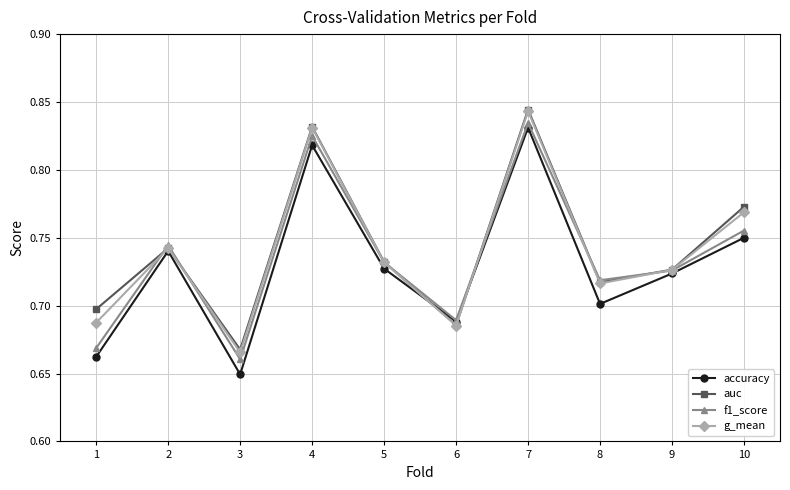

Is it true that auc equals 0.2 at 8?

False